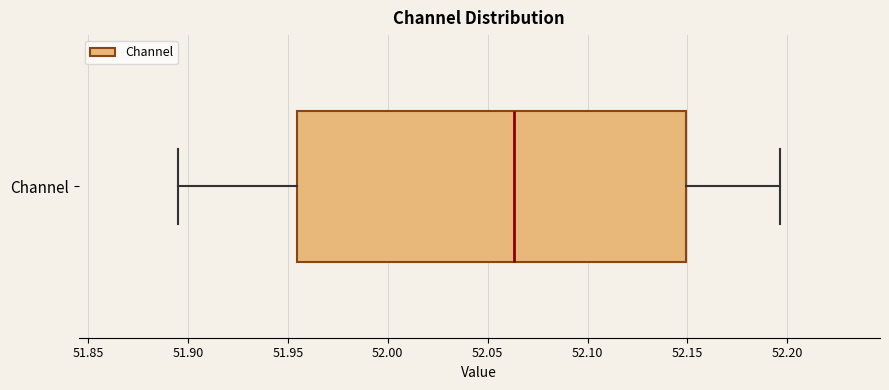

Where does the median line of the box for Channel sit on the x-axis? The values are not printed on the chart, so give them approximately, as read against the axis.

52.065